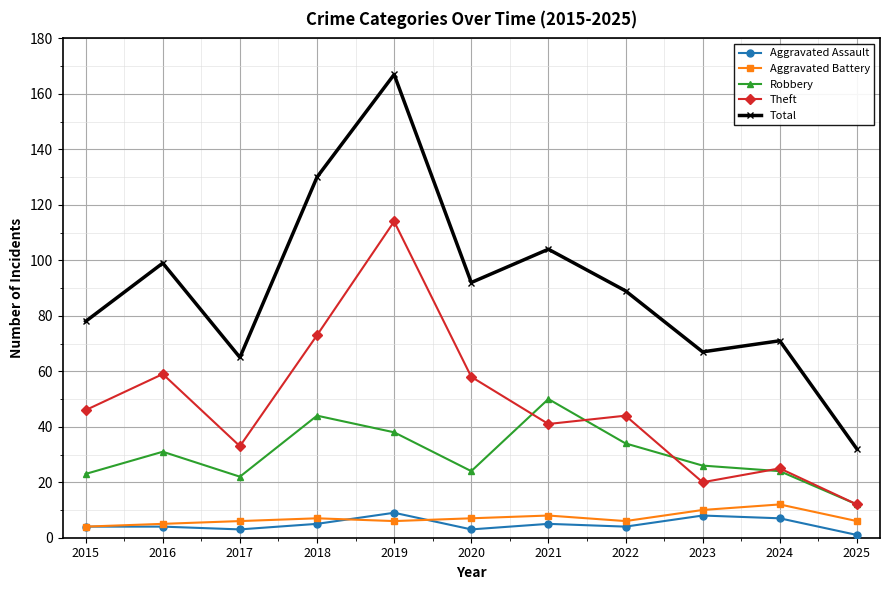

Which category has the lowest value in the Aggravated Assault series?

2025